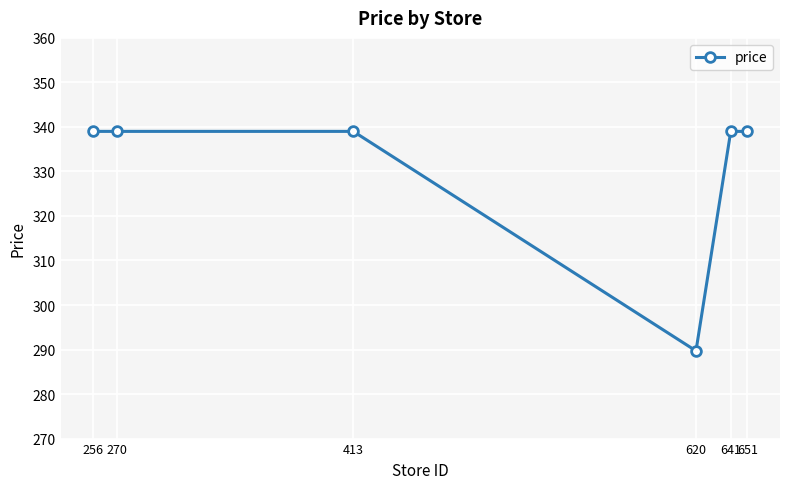

The chart shows a value of 339.0 at 270. True or false?

True